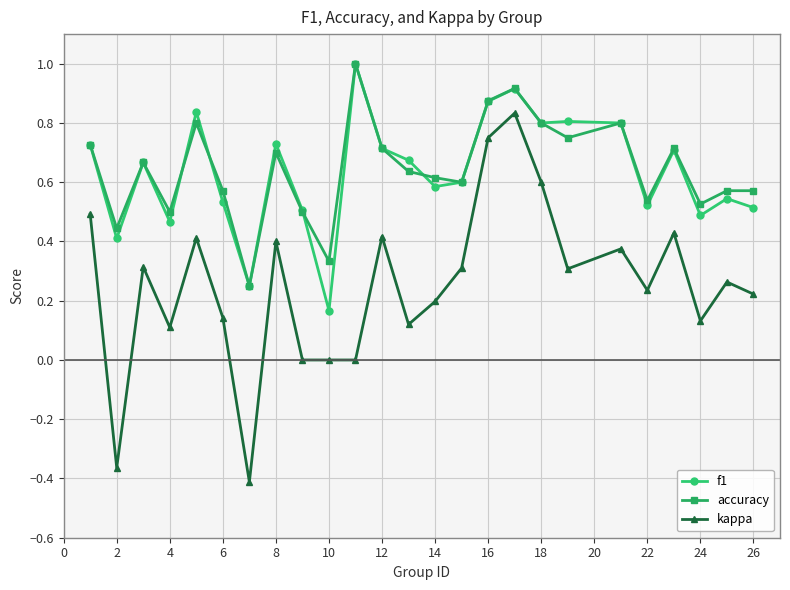

What is the sum of all accuracy values?

16.1